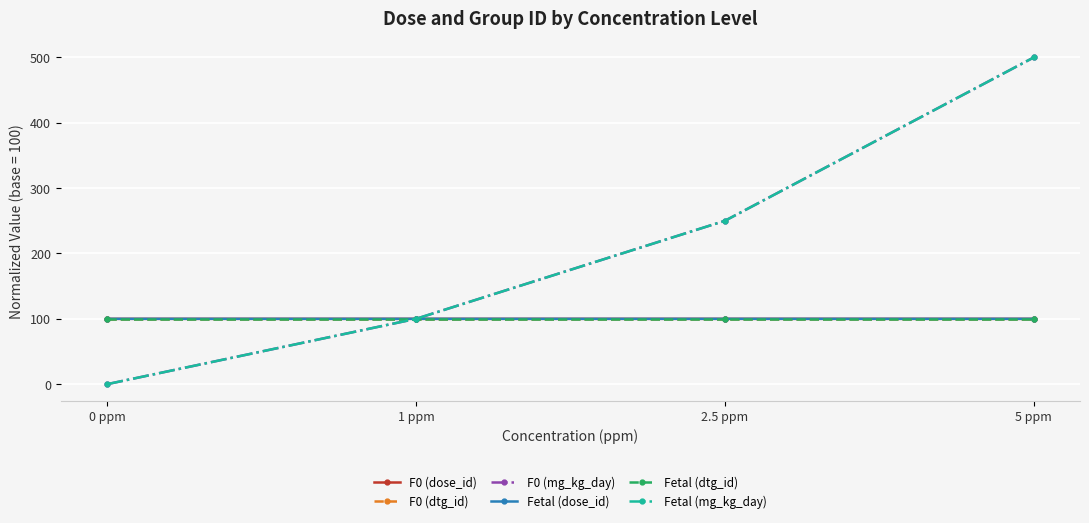

What is the label of the 4th point from the right?

0 ppm